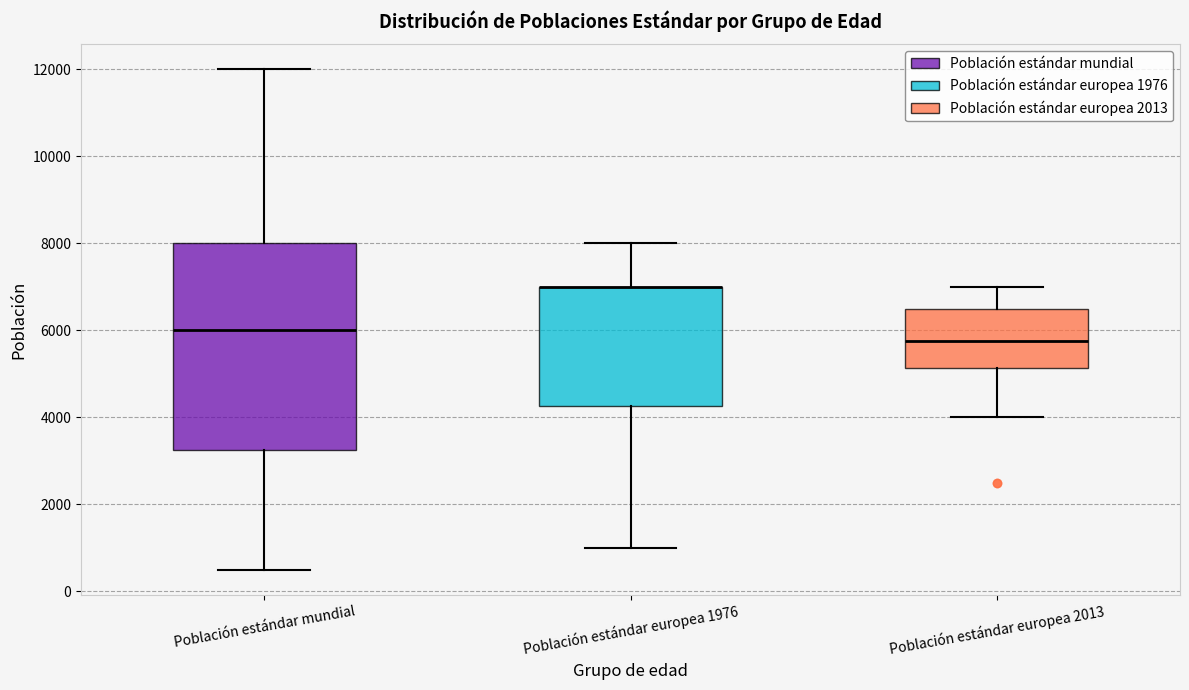

Where is the upper edge of the box for Población estándar europea 1976 on the y-axis? The values are not printed on the chart, so give them approximately, as read against the axis.

7000